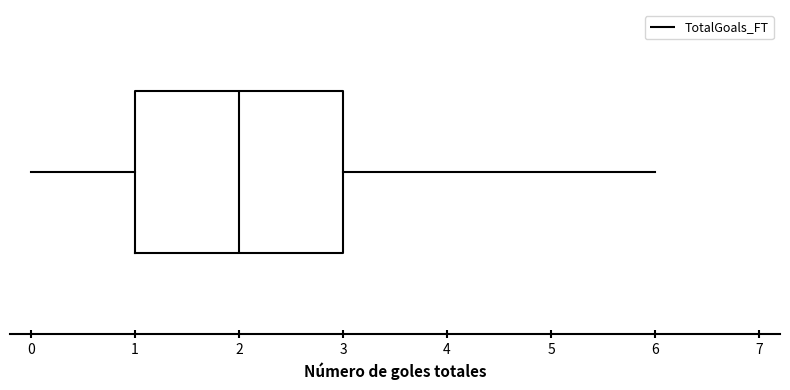

Read this box plot against the x-axis: the position of the median line, the range covered by the box, and the ends of both whiskers. The values are not printed on the chart, so give them approximately, as read against the axis.

median 2, box 1 to 3, whiskers 0 to 6